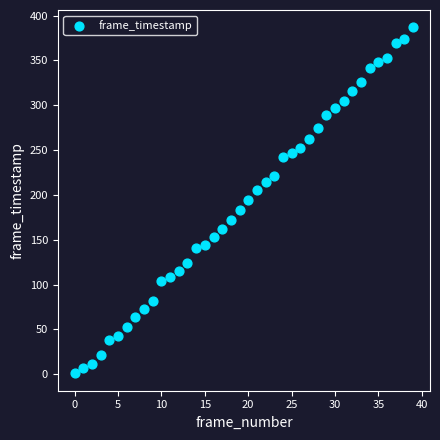

What is the range of Y values (max minus min)?

386